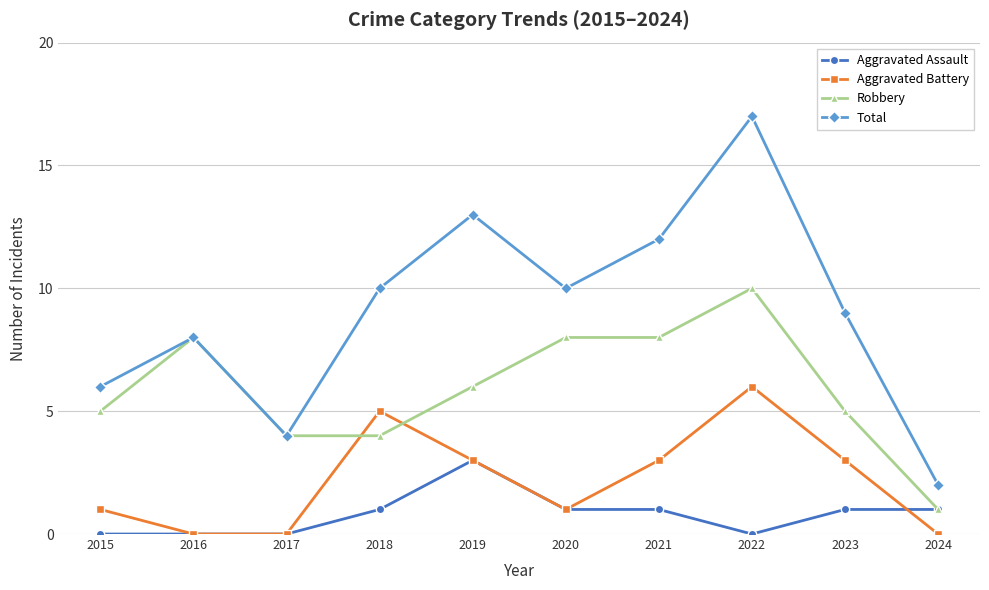

What is the approximate value of Aggravated Assault at 2018?

1